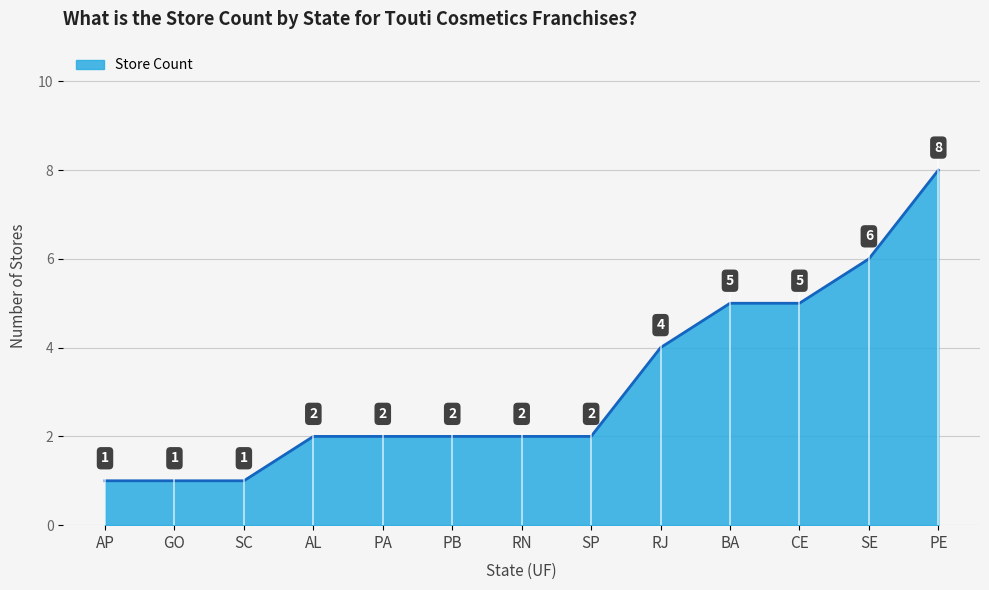

What is the approximate value at RJ?

4